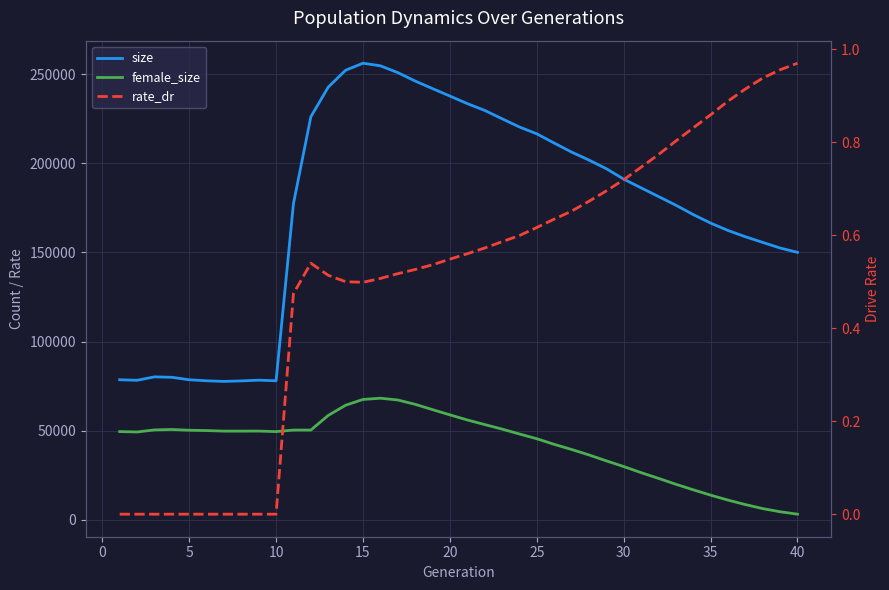

The female_size series shows 65677.9 at 10. True or false?

False